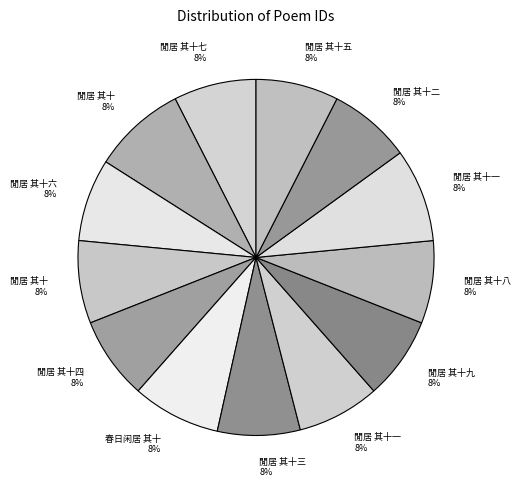

Which slice is the smallest?

閒居 其十